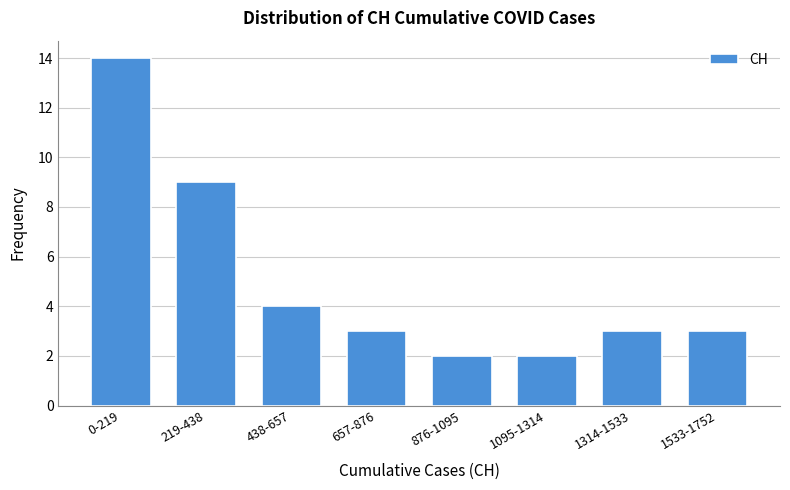

Reading right to left, transcribe all the data shown in this chart.

1533-1752=3	1314-1533=3	1095-1314=2	876-1095=2	657-876=3	438-657=4	219-438=9	0-219=14